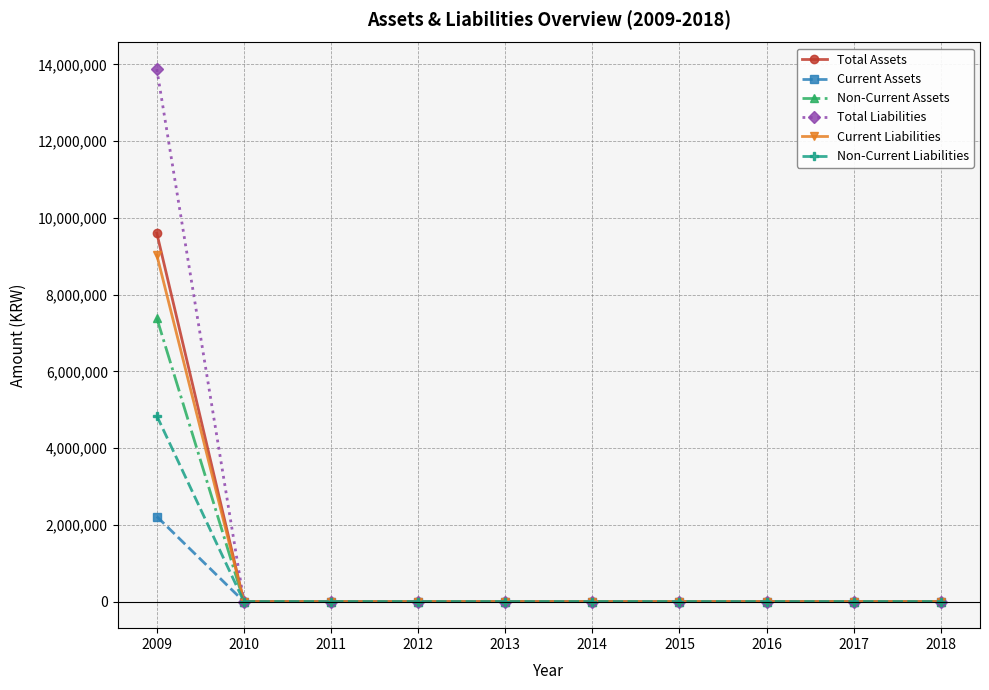

Is it true that Total Liabilities equals 0 at 2012?

True